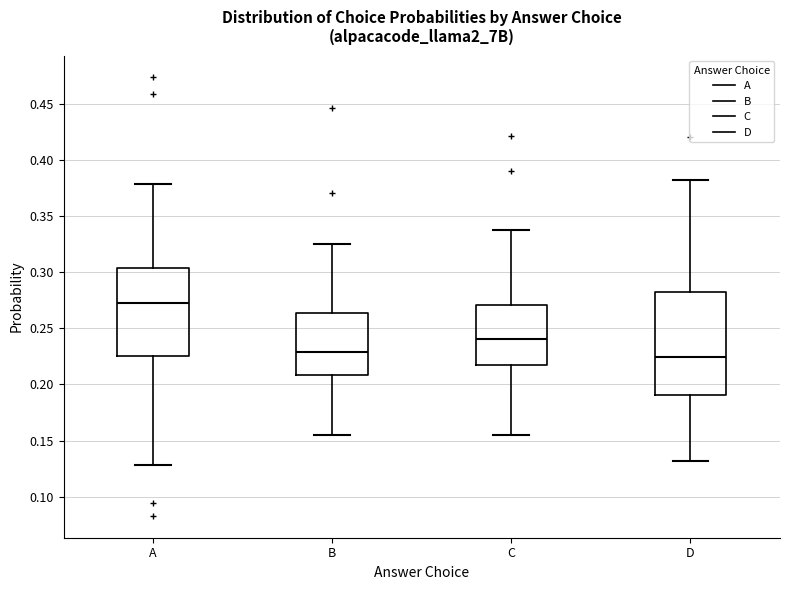

Reading left to right, read every box against the y-axis: the position of its median line, the range the box covers, and the ends of its whiskers. The values are not printed on the chart, so give them approximately, as read against the axis.

A: median 0.275, box 0.225 to 0.305, whiskers 0.130 to 0.380
B: median 0.230, box 0.210 to 0.265, whiskers 0.155 to 0.325
C: median 0.240, box 0.215 to 0.270, whiskers 0.155 to 0.340
D: median 0.225, box 0.190 to 0.285, whiskers 0.130 to 0.385